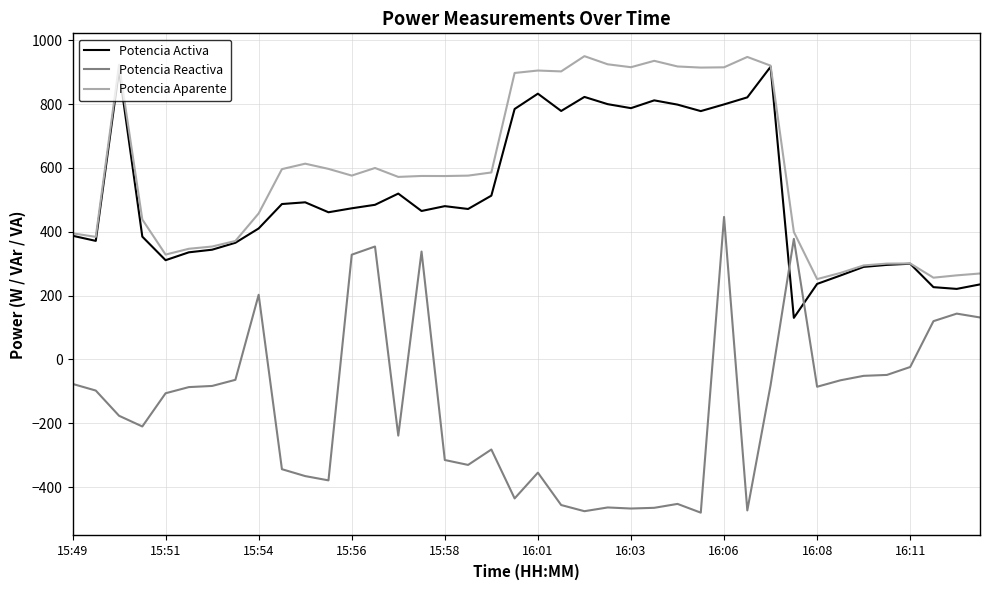

What is the maximum value for Potencia Aparente?

949.9